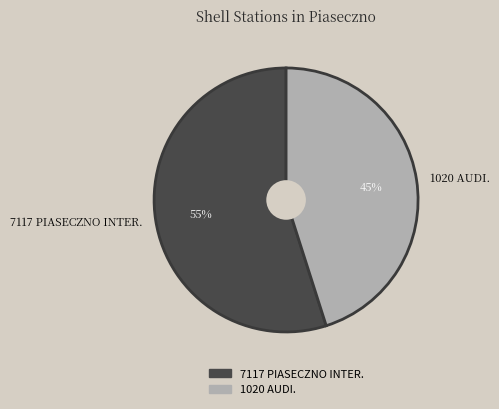

Combined, do 1020 AUDI. and 7117 PIASECZNO INTER. account for over 50%?

Yes